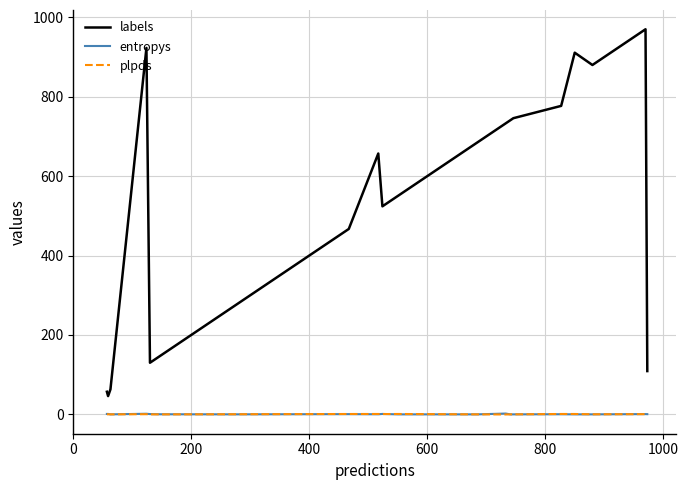

After their last crossing, which series has the higher values: plpds or entropys?

entropys